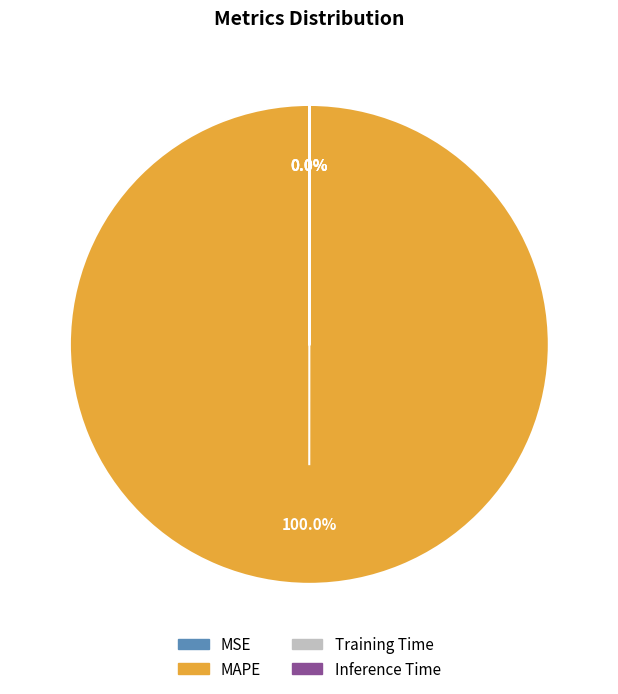

Which category has the biggest portion of the pie?

MAPE